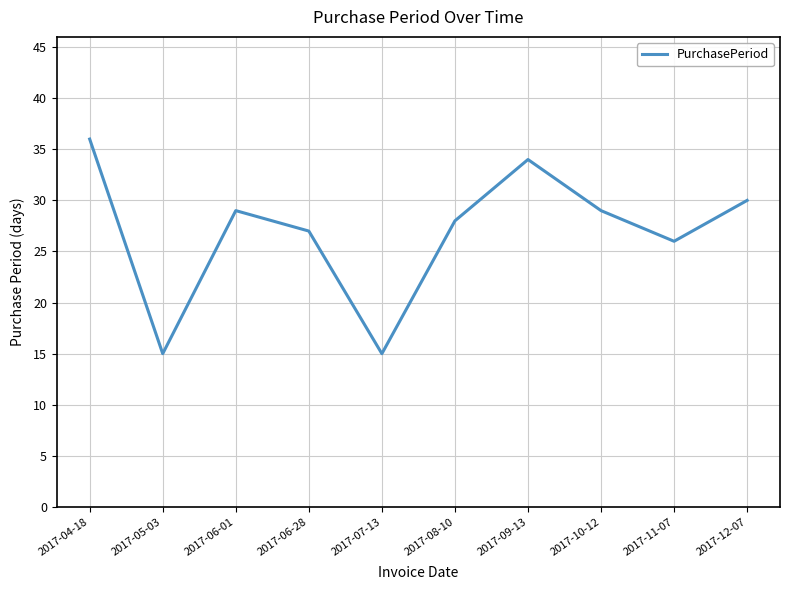

How many values are below 29?

5